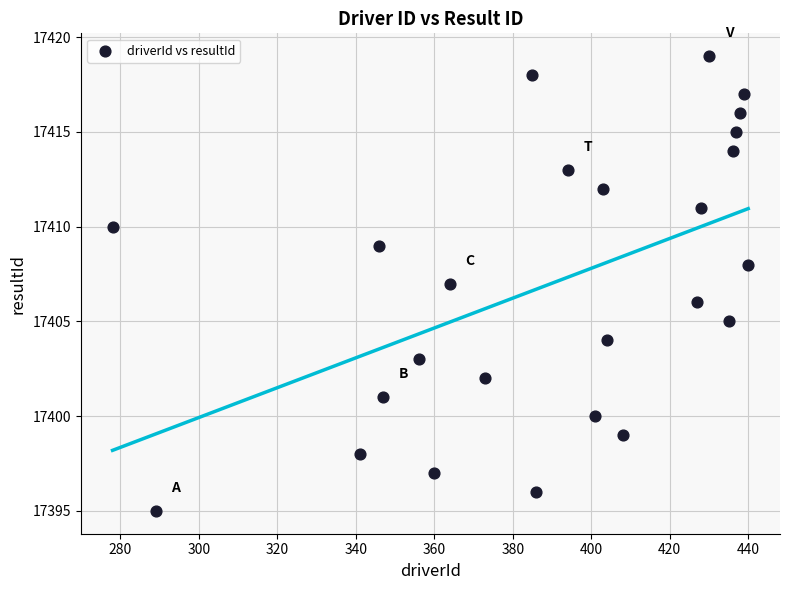

What is the range of X values (max minus min)?

162